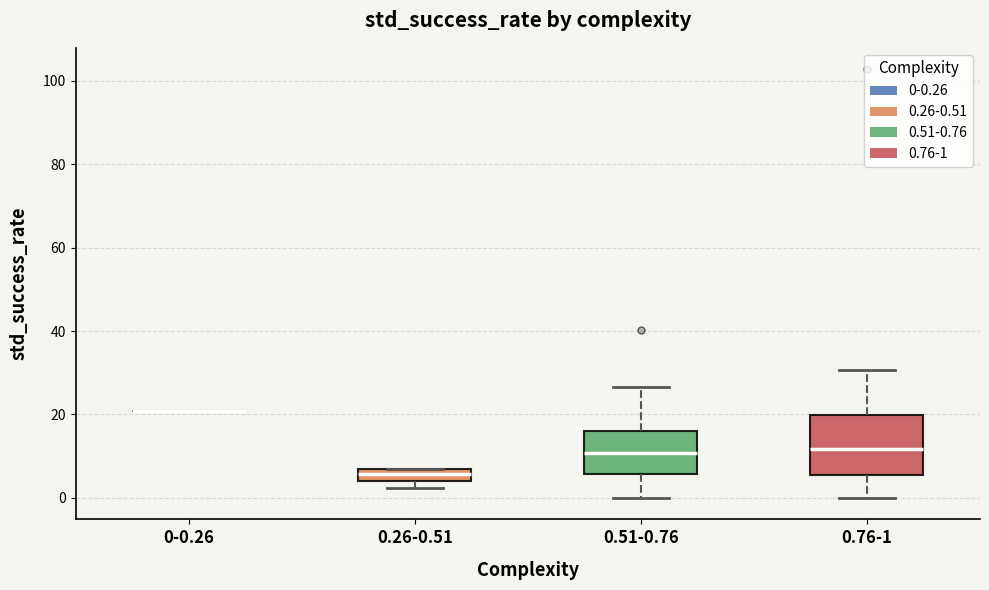

Where is the upper edge of the box for 0.51-0.76 on the y-axis? The values are not printed on the chart, so give them approximately, as read against the axis.

16